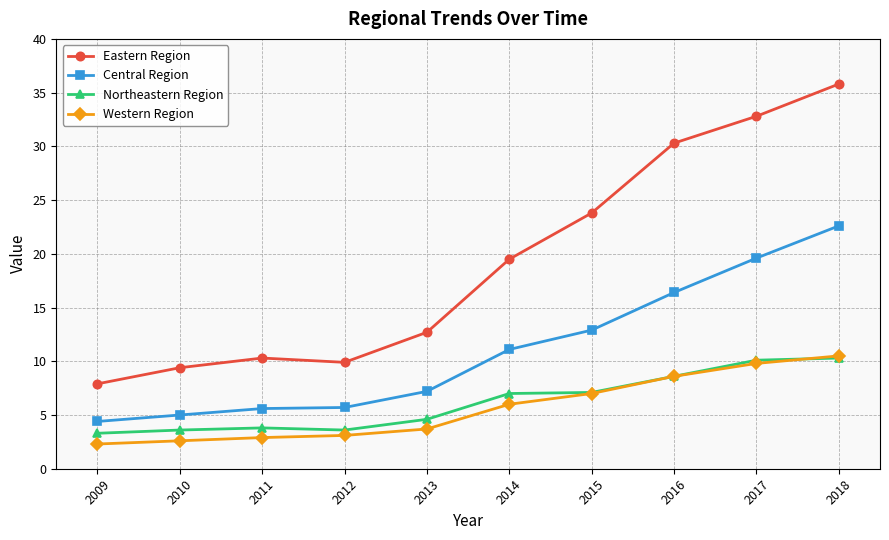

Does the chart display data point markers on the line(s)?

Yes